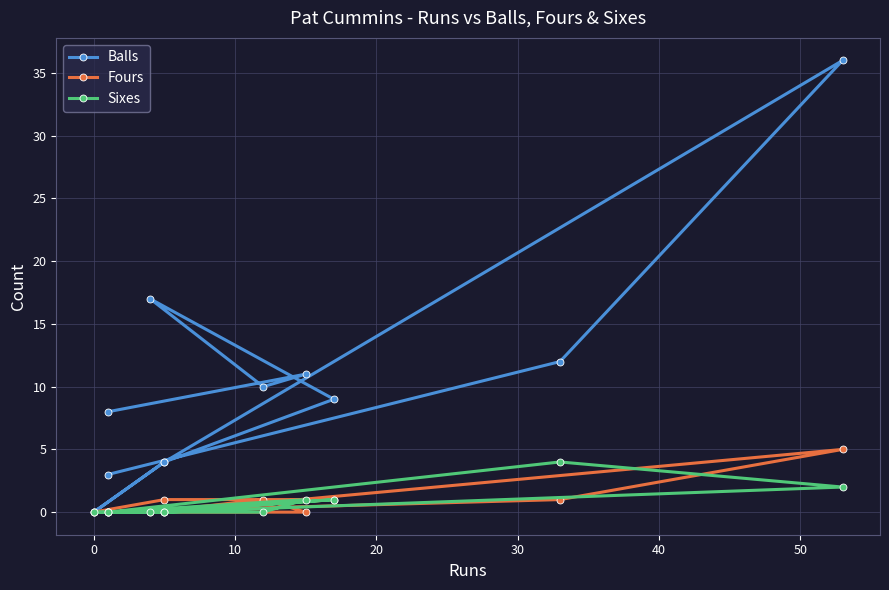

How many values in the Sixes series exceed 0?

4